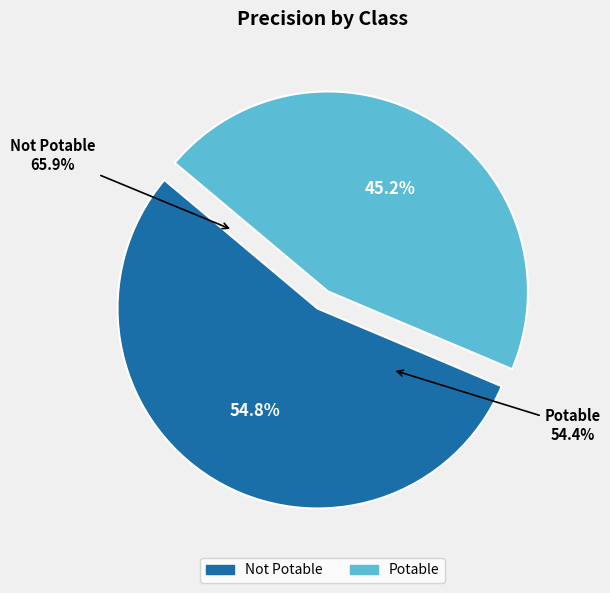

Rank the categories by value from lowest to highest.

Potable, Not Potable